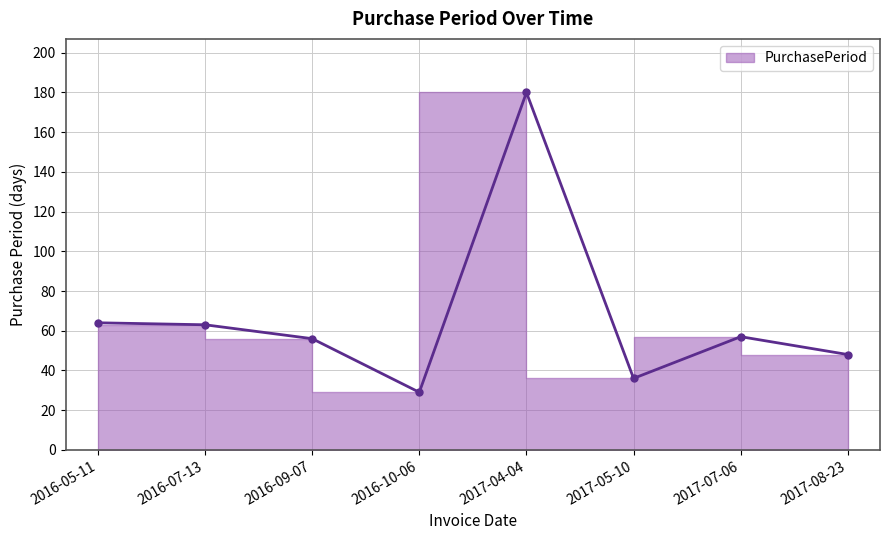

Approximately how many times larger is the value at 2017-08-23 compared to 2016-10-06?

1.7